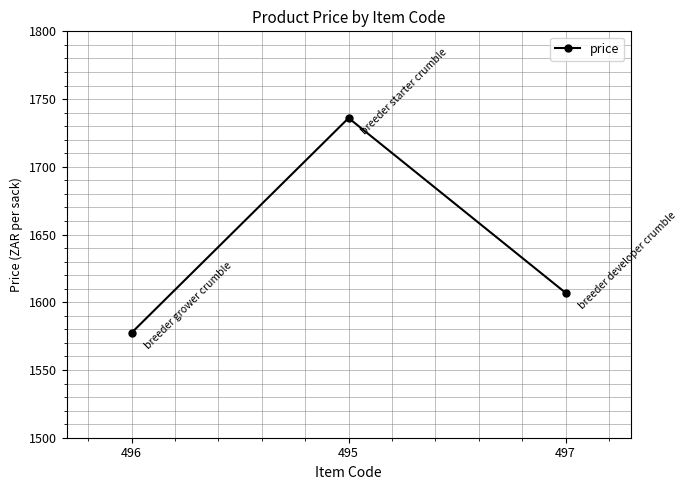

What is the label of the 2nd point from the right?

495